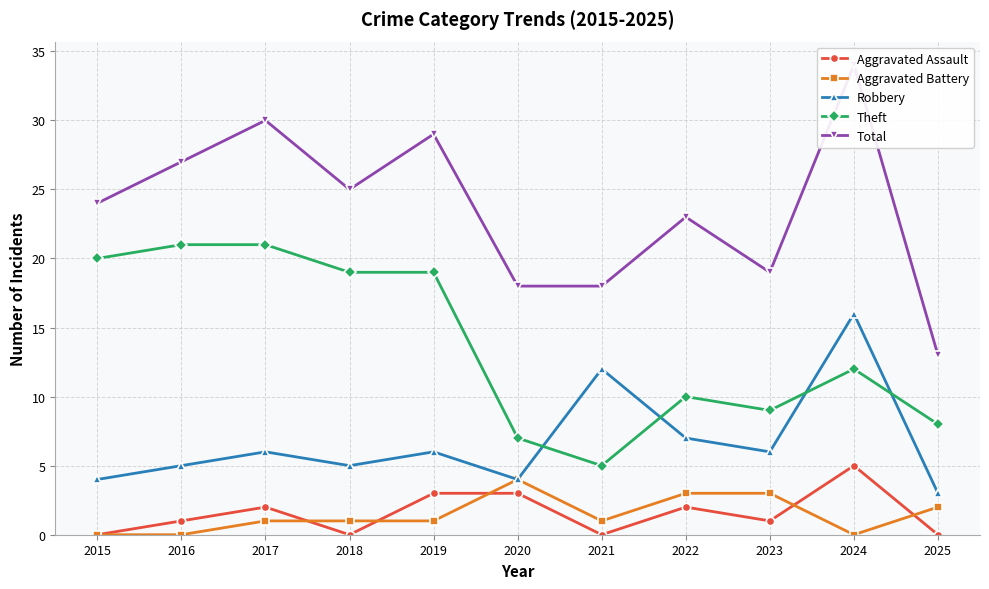

The value of Aggravated Battery at 2025 is 2. True or false?

True